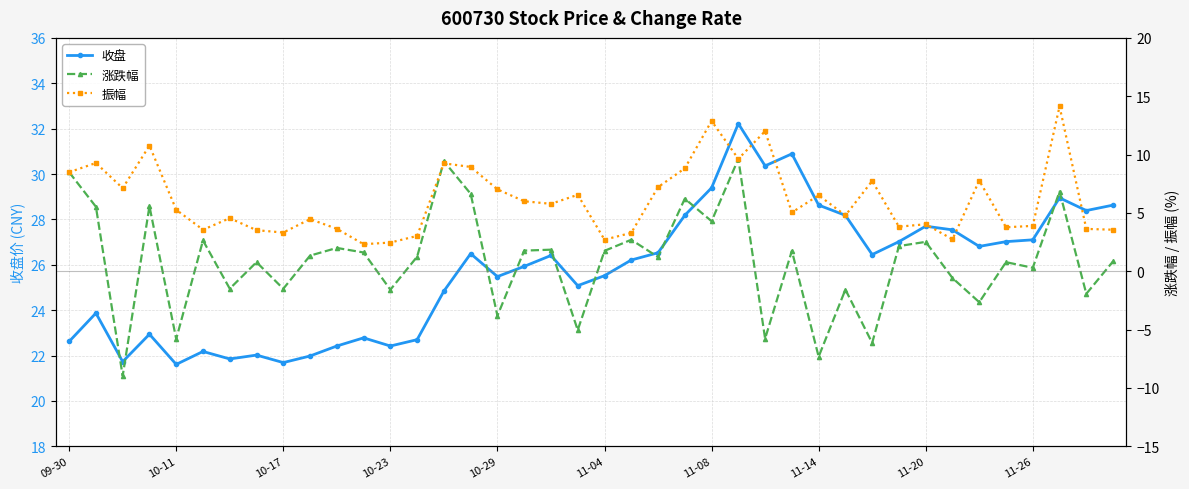

What is the approximate value of 收盘 at 26?

30.4